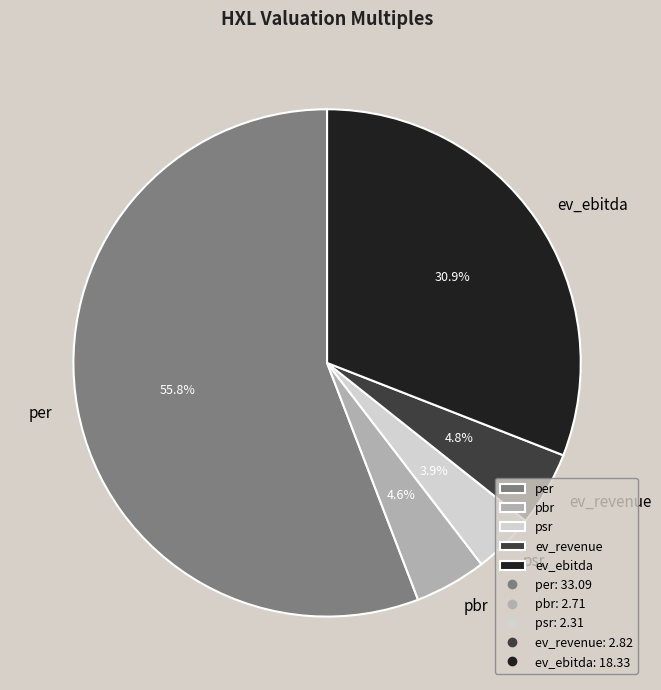

How many slices are in this pie chart?

5